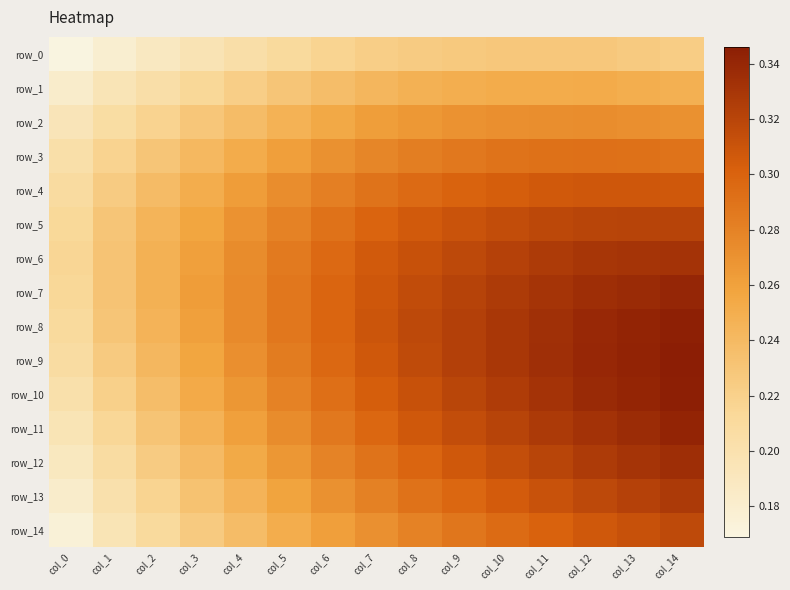

The value of row_4 at col_0 is 0.2. True or false?

True